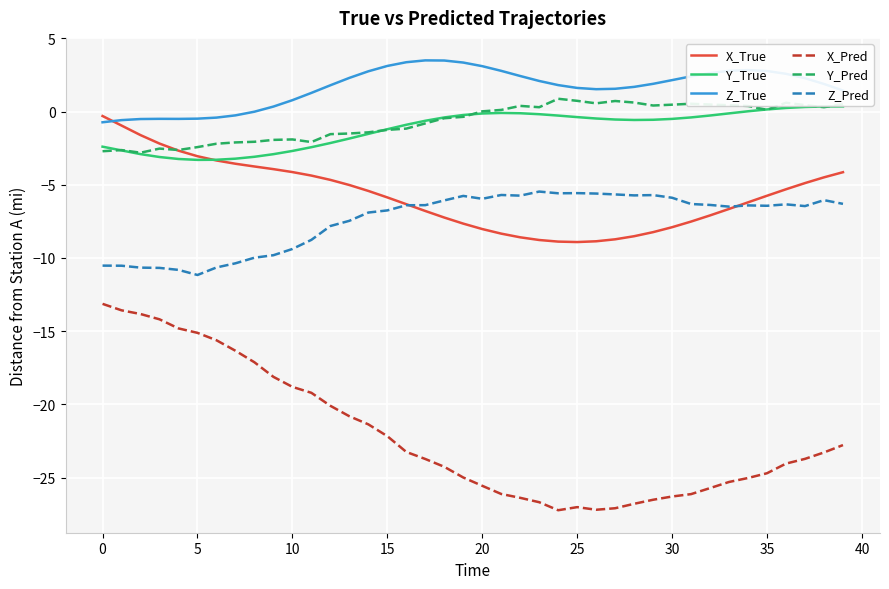

What is the average value of the Z_Pred series?

-7.4